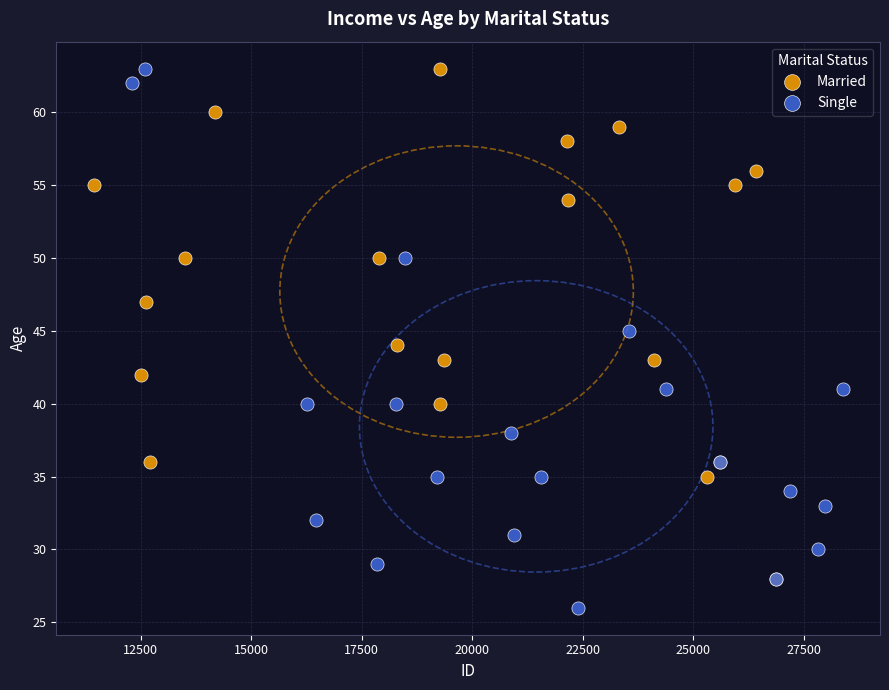

What are all the series names shown in the legend?

Married, Single